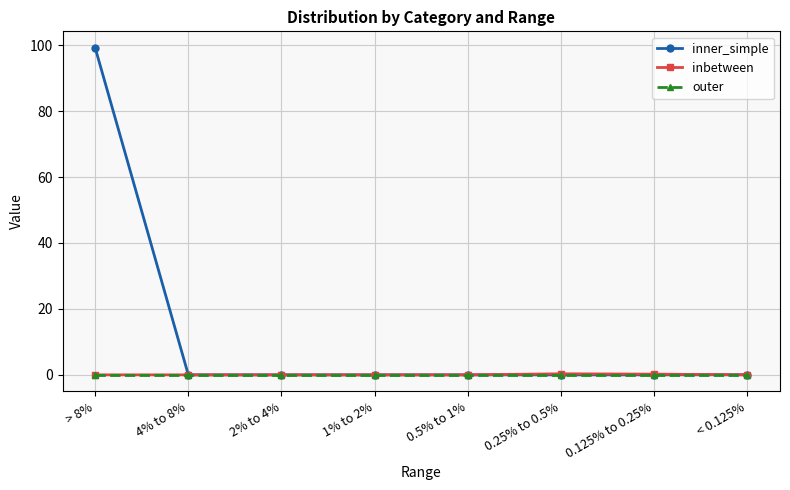

At which category does the chart reach its peak across all series?

> 8%